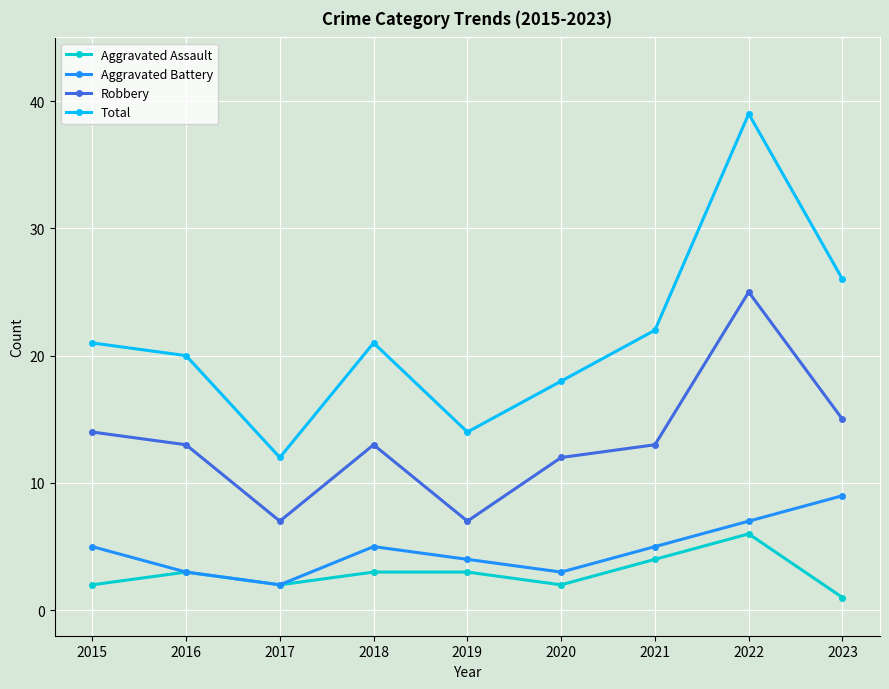

Which series has the widest spread of values?

Total